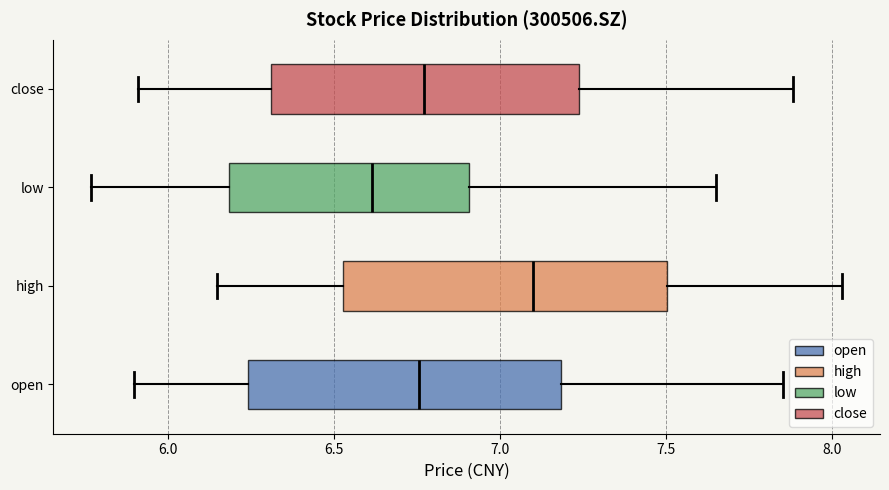

Which box has the furthest to the left median line?

low